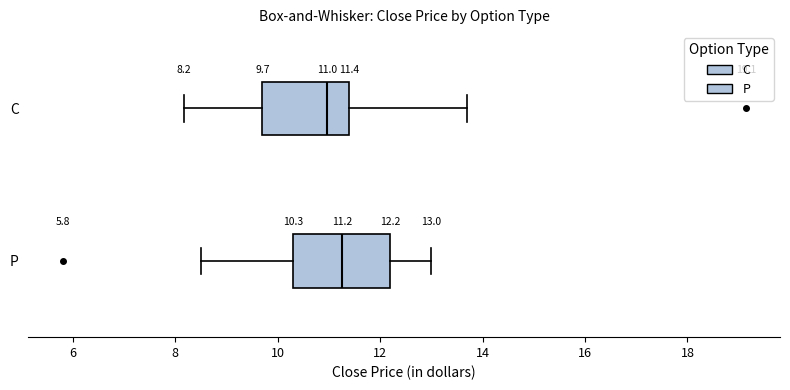

Which box's median line is the furthest to the left?

C